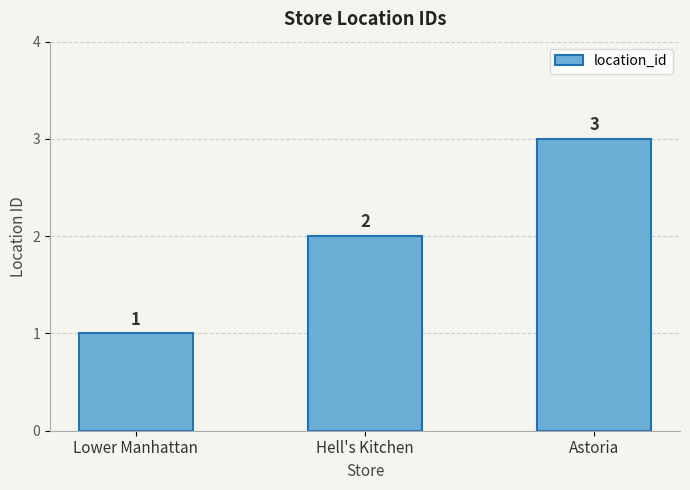

What is the difference between the maximum and second lowest values?

1